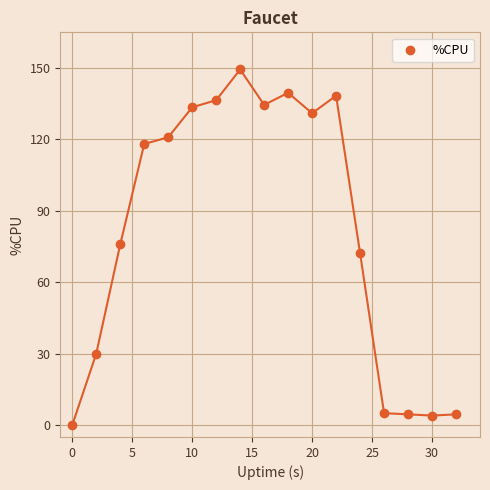

What is the range of Y values (max minus min)?

149.4